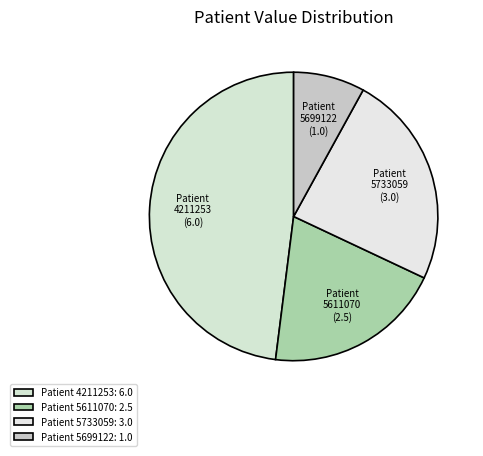

Count the number of slices in the pie.

4